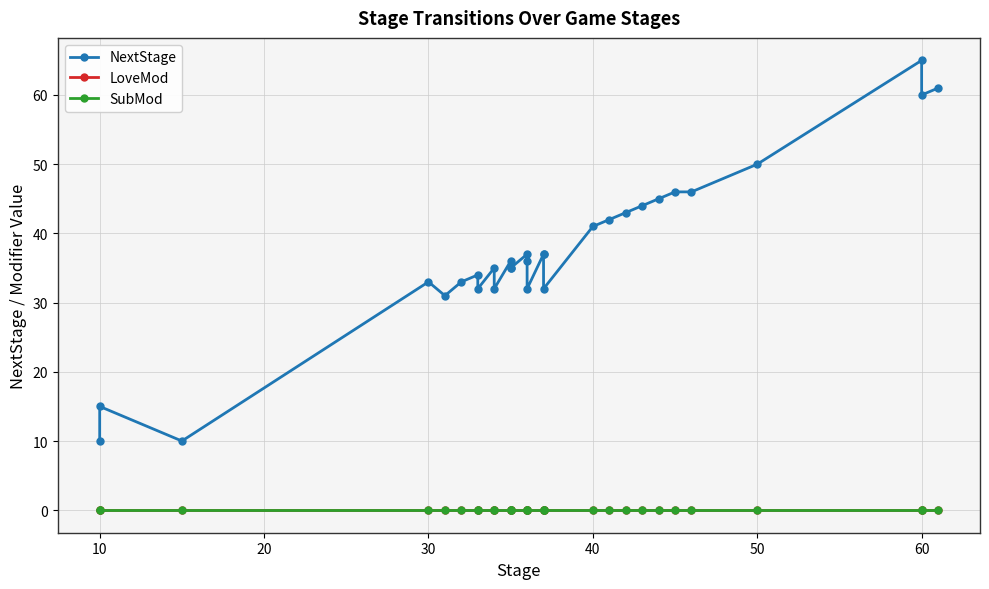

In NextStage, how many points are higher than both neighbors (excluding endpoints)?

7